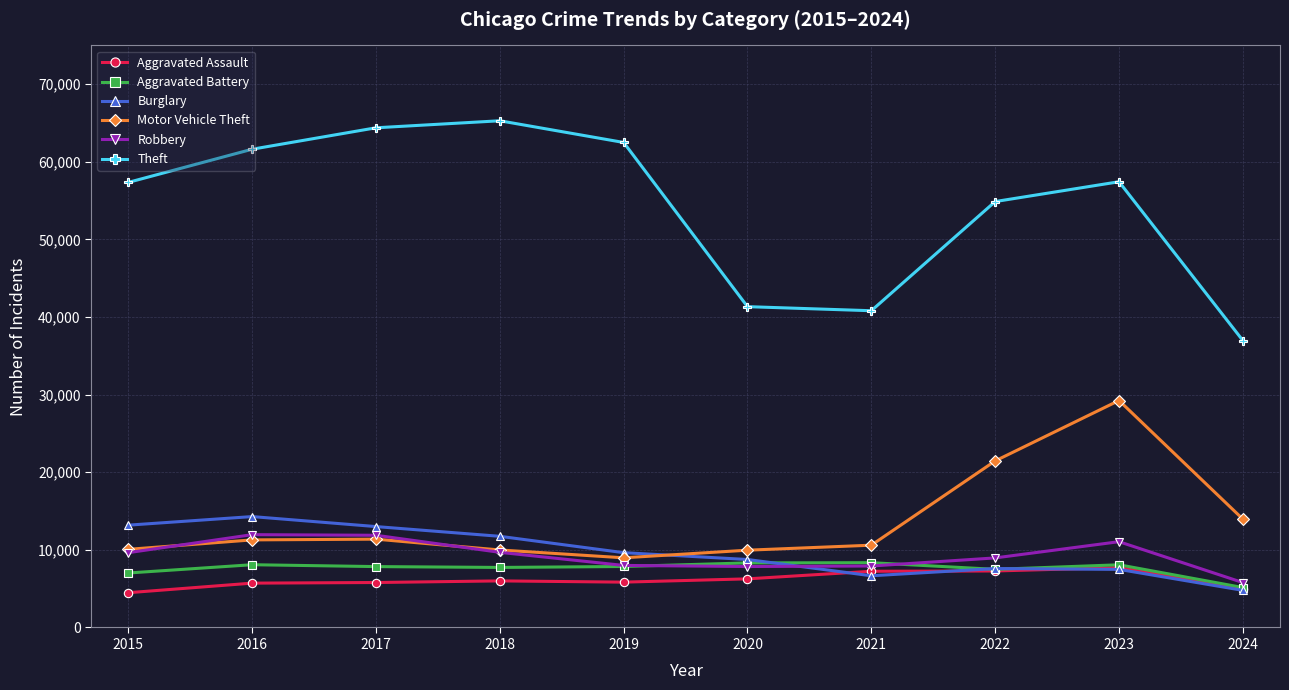

How many data points in Motor Vehicle Theft are less than 11285?

5